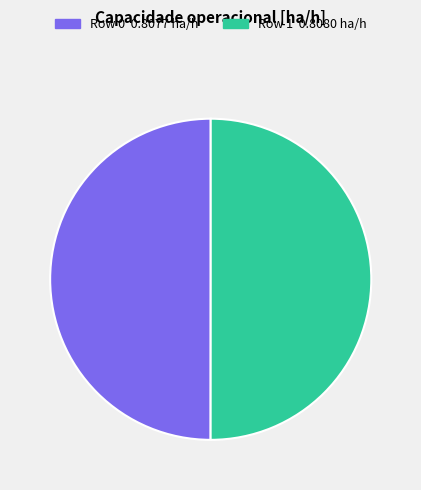

Combined, do Row 1 0.8080 ha/h and Row 0 0.8077 ha/h account for over 50%?

Yes